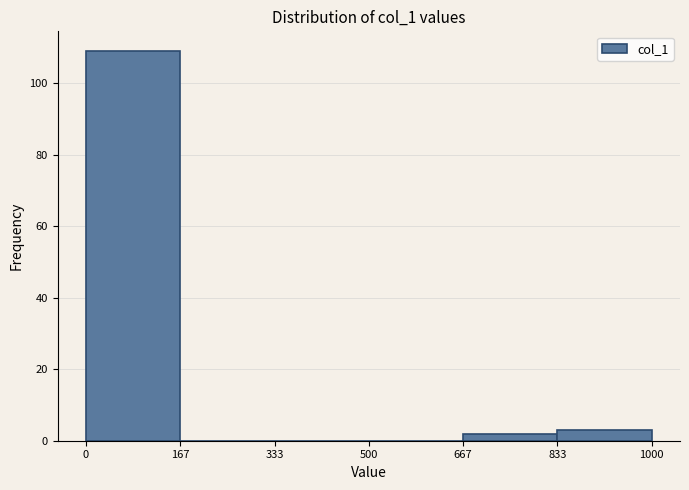

How tall is the bar that spans 667 to 833 on the x-axis? The values are not printed on the chart, so give them approximately, as read against the axis.

2